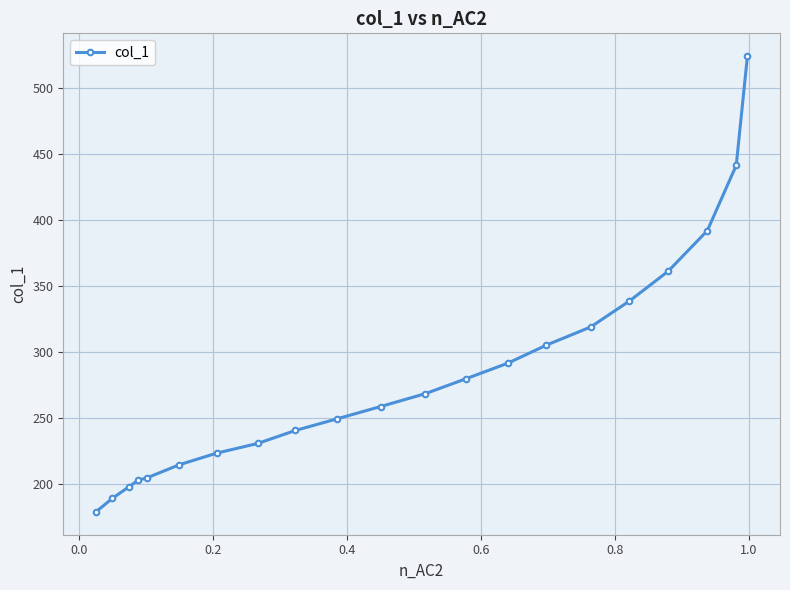

What is the minimum value shown in the chart?

178.8